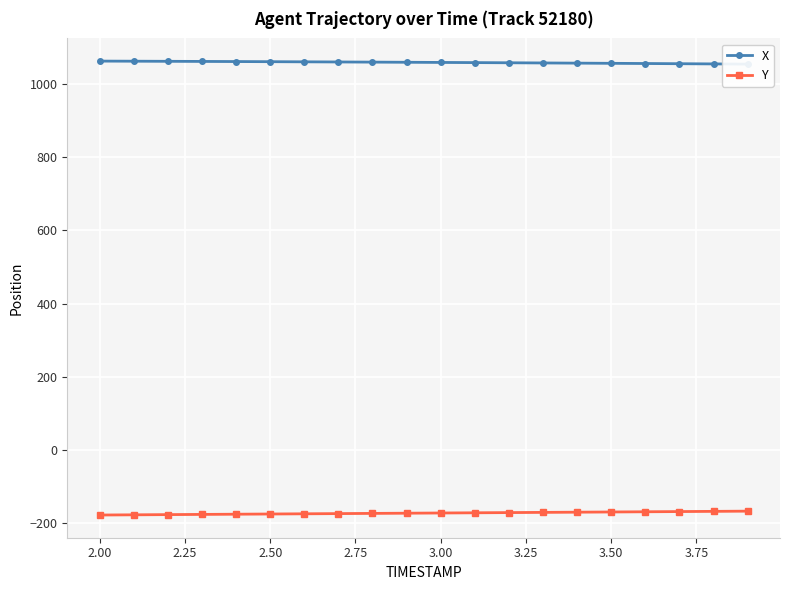

How many values in the X series exceed 1059?

11